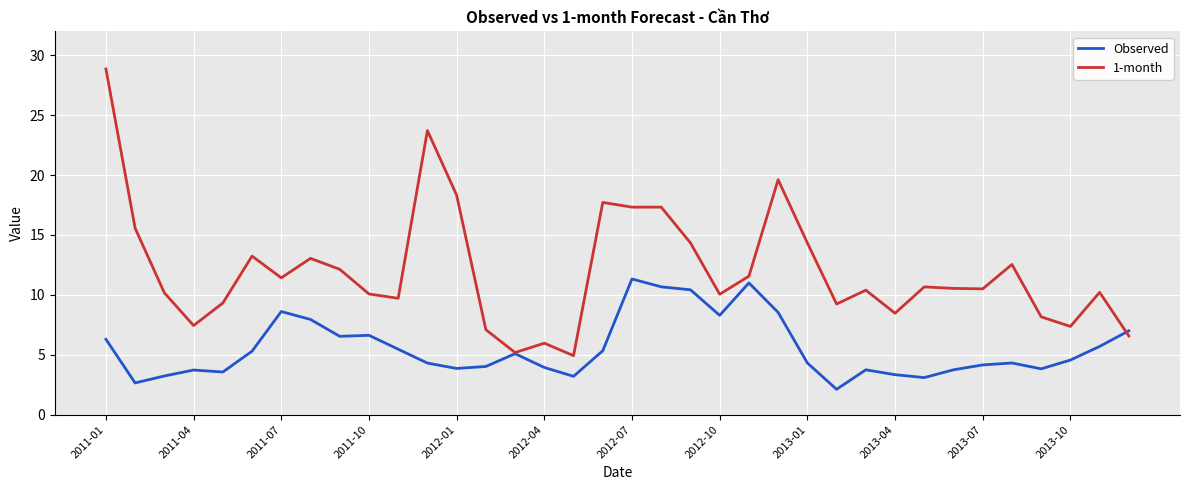

At how many categories does at least one series exceed 9?

27